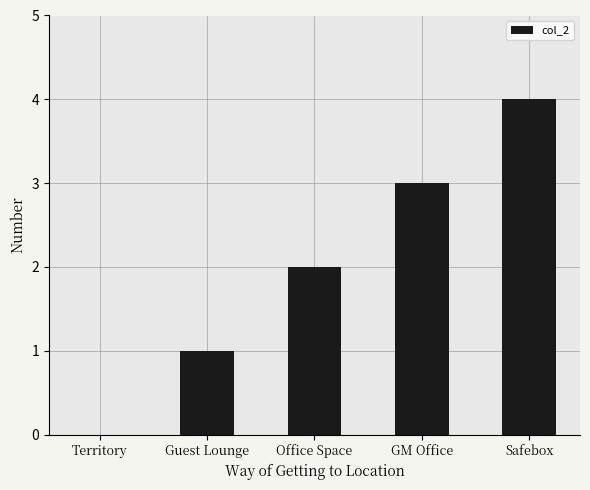

Reading right to left, extract all data points from this chart.

Safebox=4	GM Office=3	Office Space=2	Guest Lounge=1	Territory=0